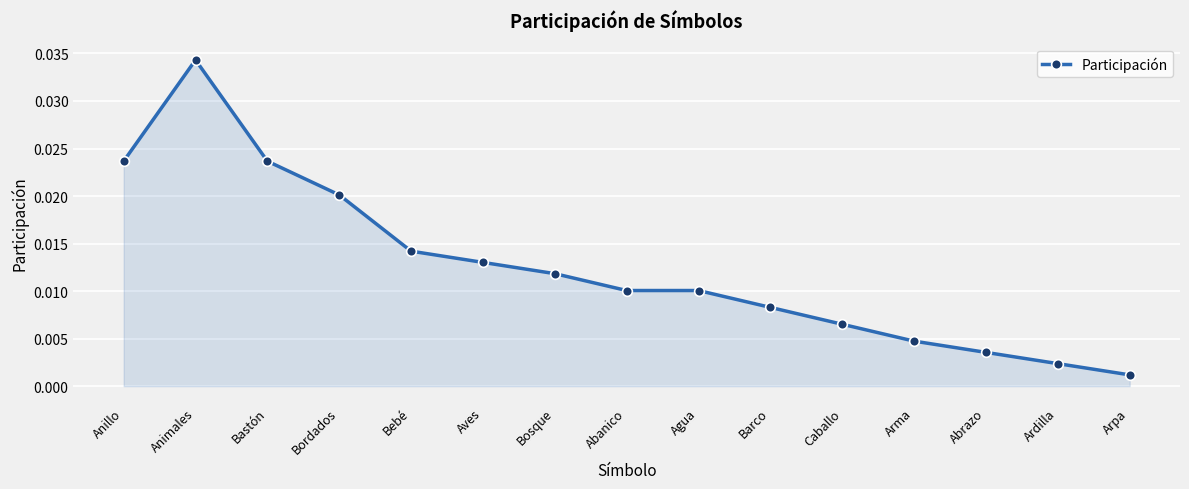

What is the label of the 1st point from the left?

Anillo